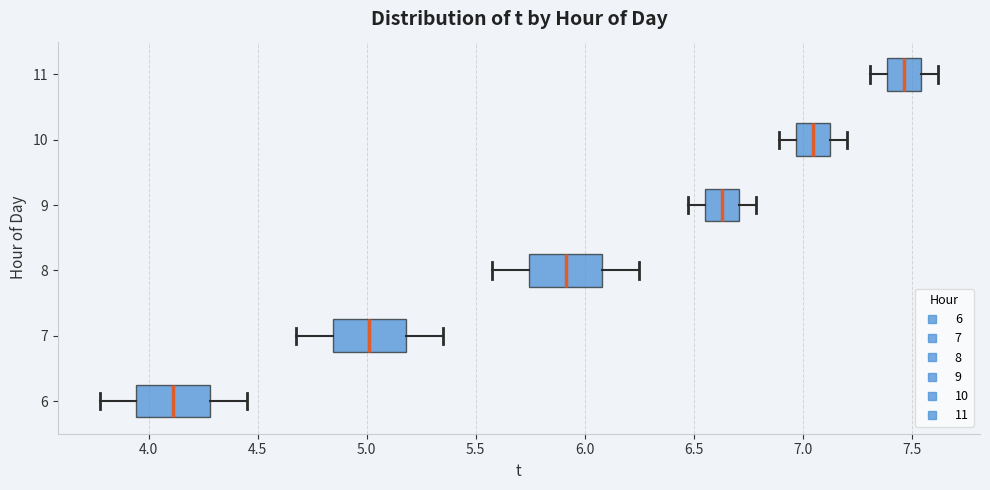

Reading bottom to top, transcribe this box plot: for each box, give where its median line is, the range the box spans, and where its two whiskers end, as read against the x-axis. The values are not printed on the chart, so give them approximately, as read against the axis.

6: median 4.10, box 3.95 to 4.30, whiskers 3.80 to 4.45
7: median 5.00, box 4.85 to 5.20, whiskers 4.70 to 5.35
8: median 5.90, box 5.75 to 6.10, whiskers 5.60 to 6.25
9: median 6.65, box 6.55 to 6.70, whiskers 6.50 to 6.80
10: median 7.05, box 6.95 to 7.15, whiskers 6.90 to 7.20
11: median 7.45, box 7.40 to 7.55, whiskers 7.30 to 7.60